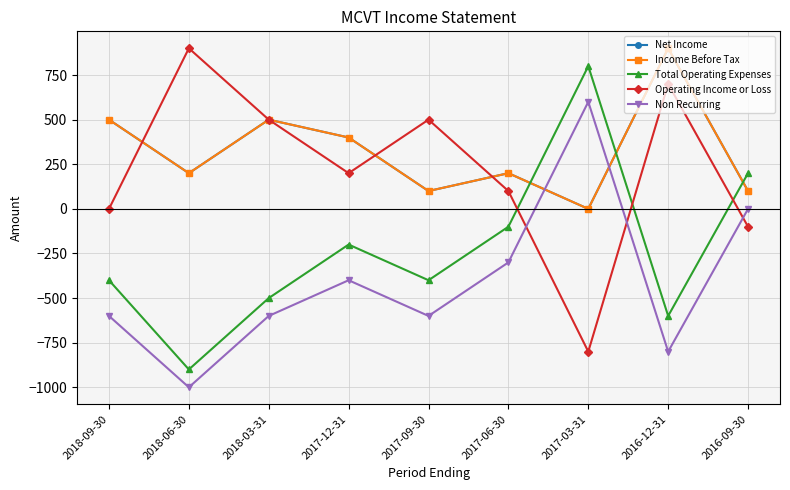

Does the chart have visible grid lines?

Yes